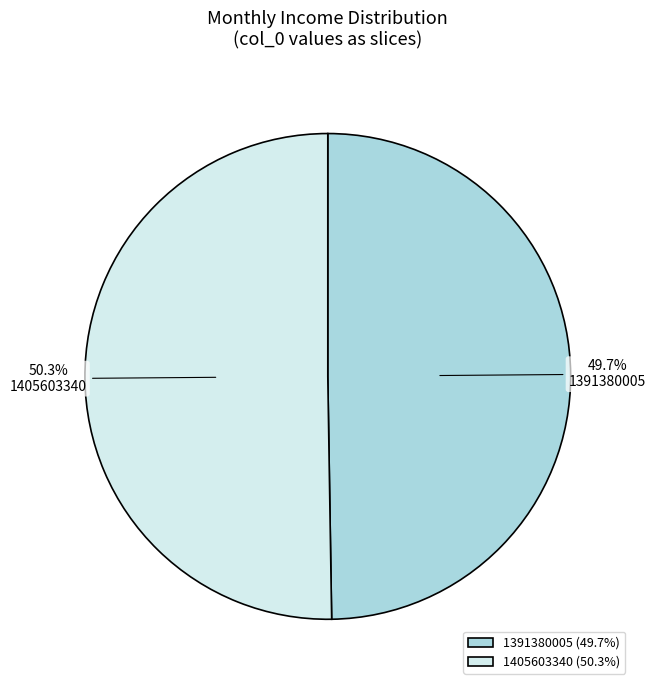

What percentage is the 1405603340 slice, to the nearest percent?

50%